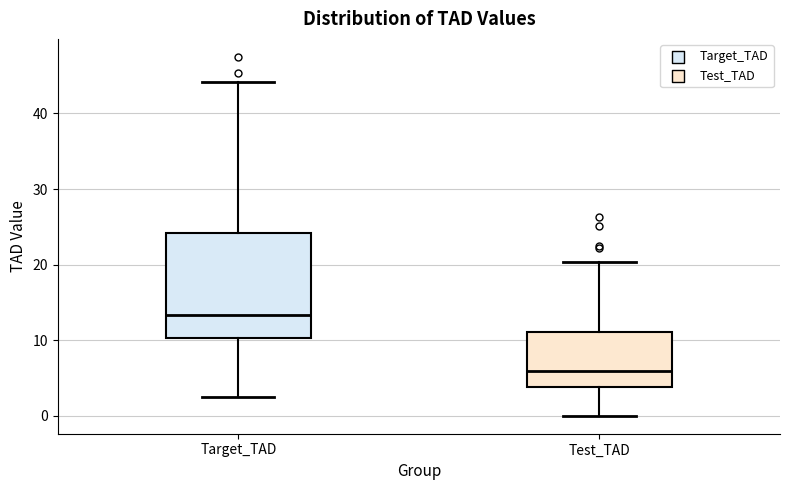

Which box has the highest median line?

Target_TAD